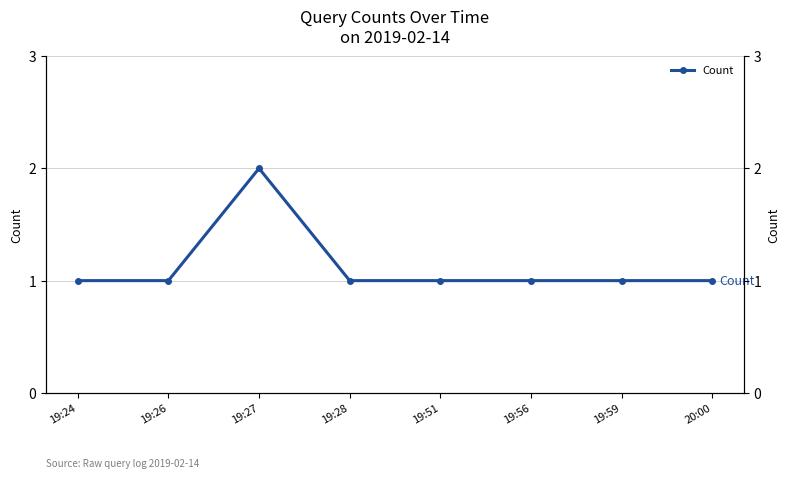

What is the approximate value at 20:00?

1